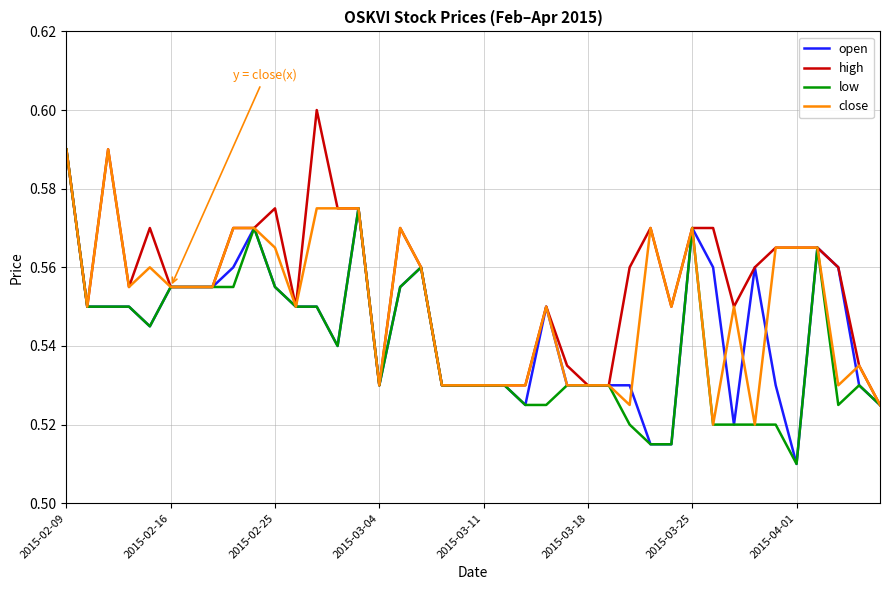

List the series in order of their overall mean, highest first.

high, close, open, low